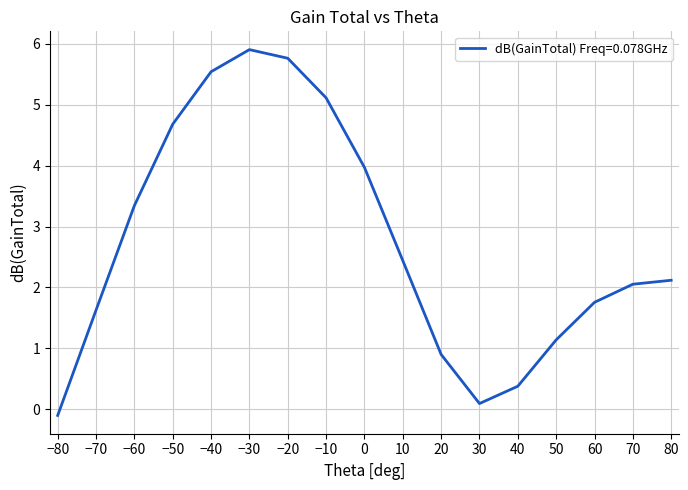

At which category does the chart reach its minimum across all series?

−80